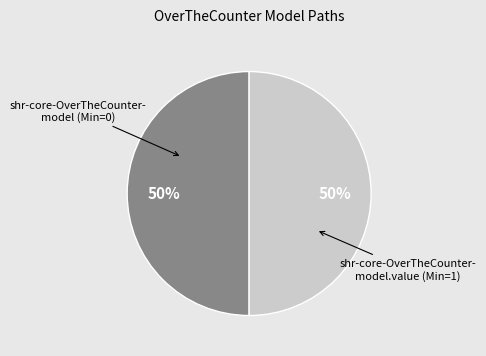

To the nearest percent, what is the average slice percentage?

50%